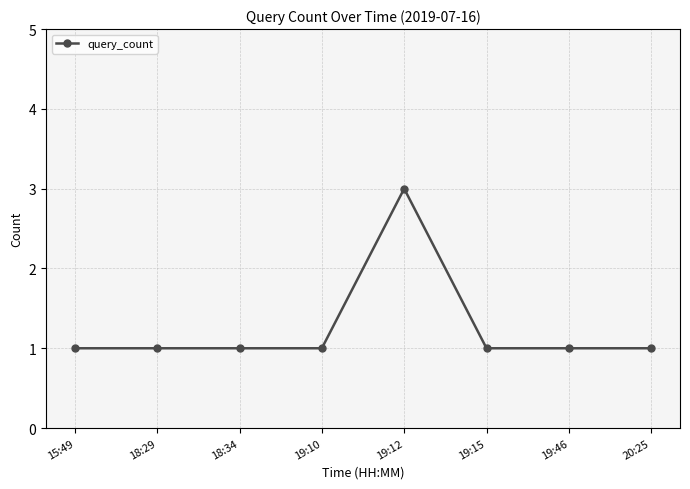

What is the maximum value shown in the chart?

3